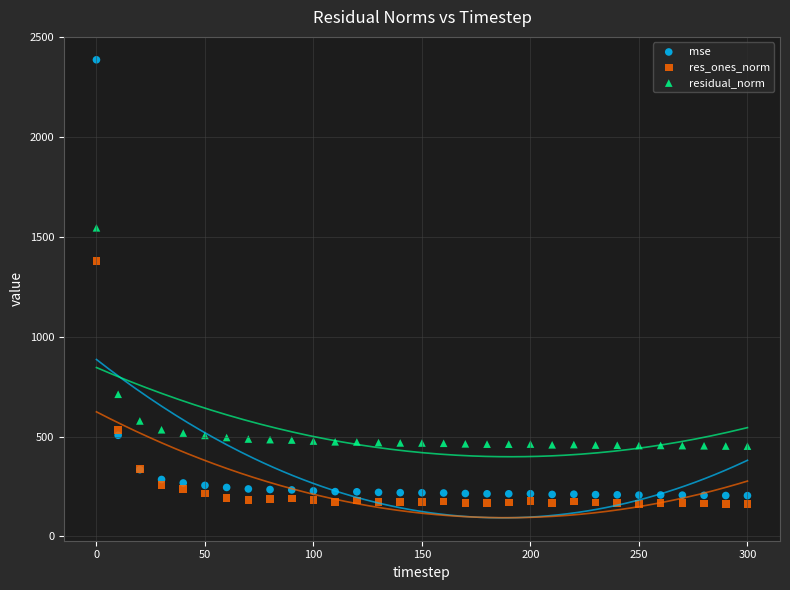

In the res_ones_norm series, what Y value is closest to 770?

533.1